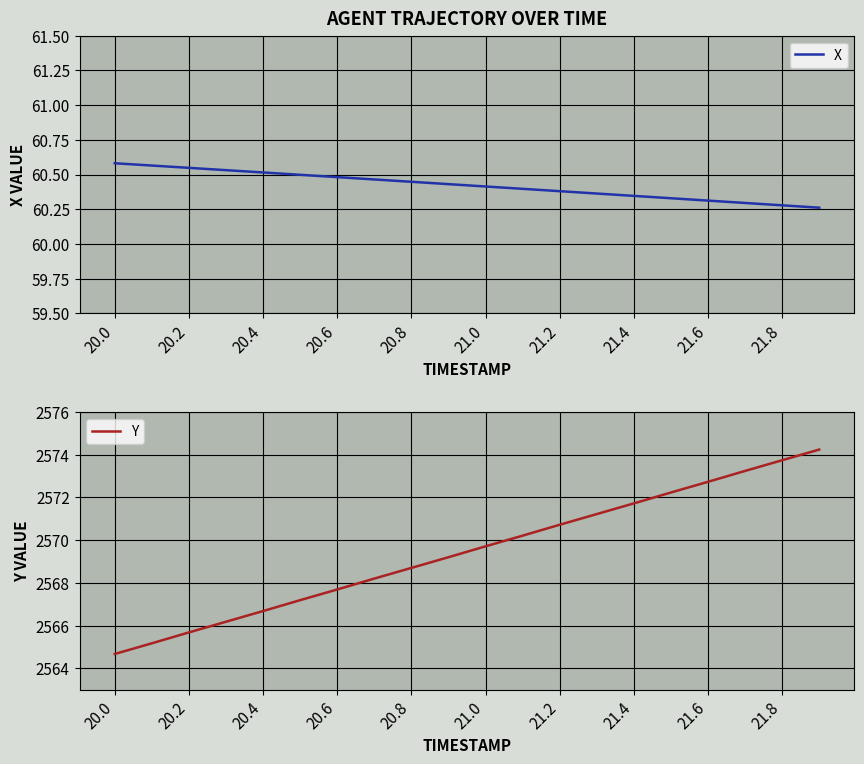

What are all the series names shown in the legend?

X, Y